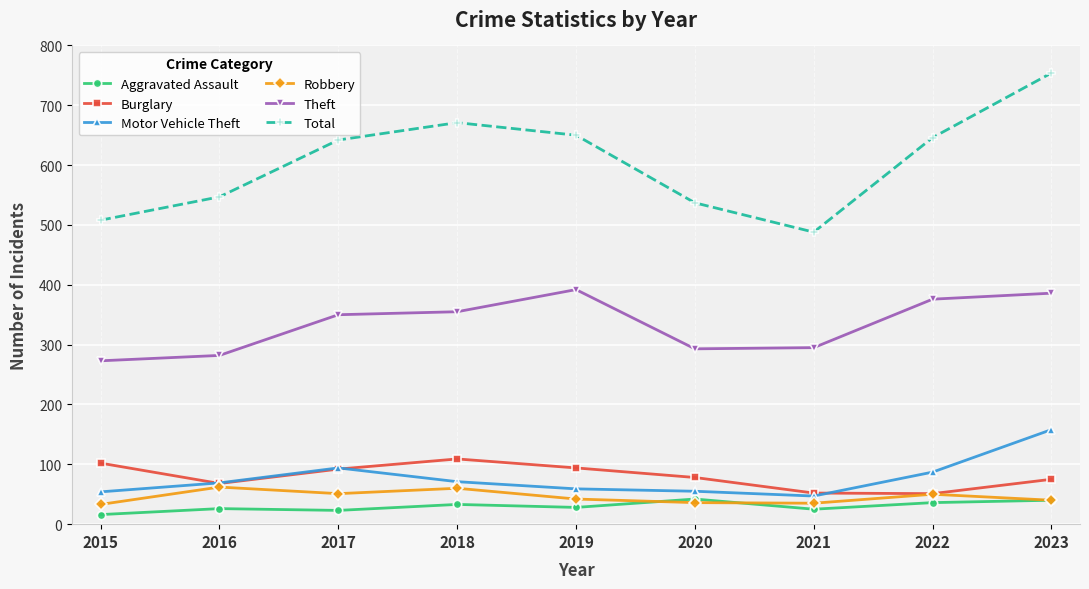

Between 2020 and 2022, which series saw the biggest shift?

Total